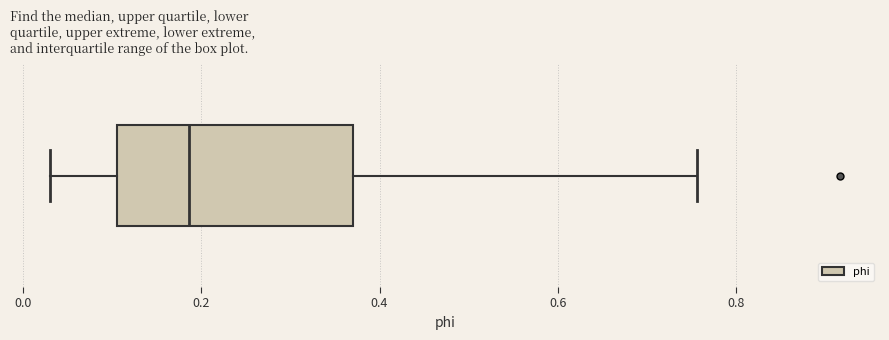

Transcribe this box plot: give where the median line is, the range the box spans, and where the two whiskers end, as read against the x-axis. The values are not printed on the chart, so give them approximately, as read against the axis.

median 0.18, box 0.10 to 0.36, whiskers 0.04 to 0.76